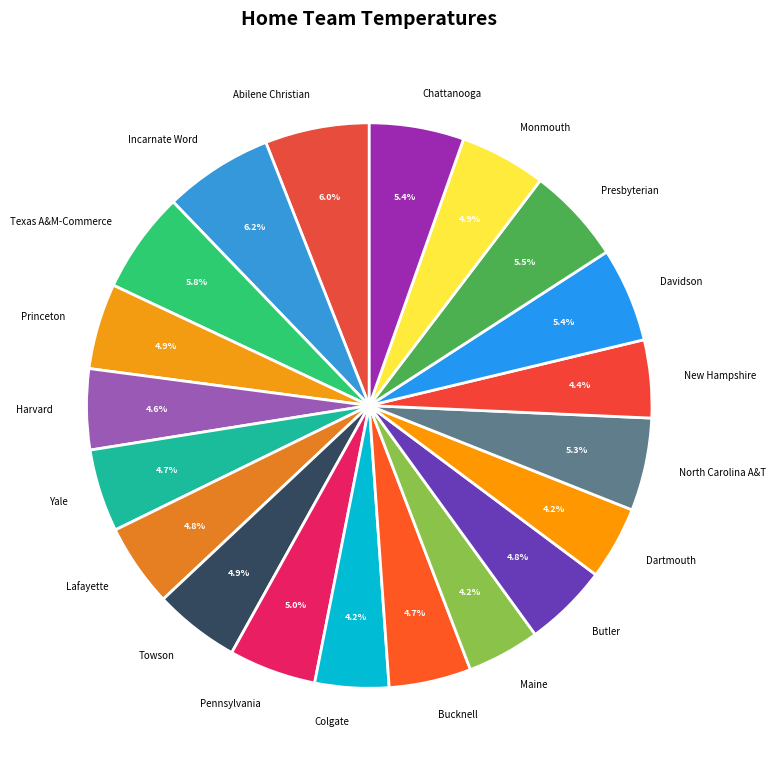

What is the ratio of the value at Abilene Christian to the value at Bucknell?

1.3